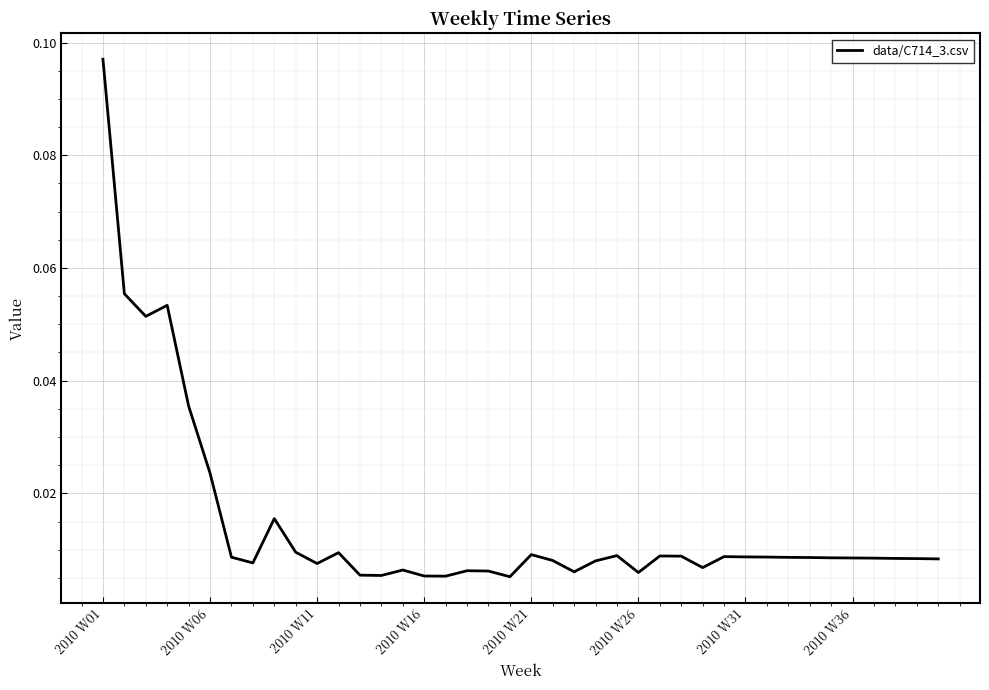

Is this an area chart (filled region under the line)?

No